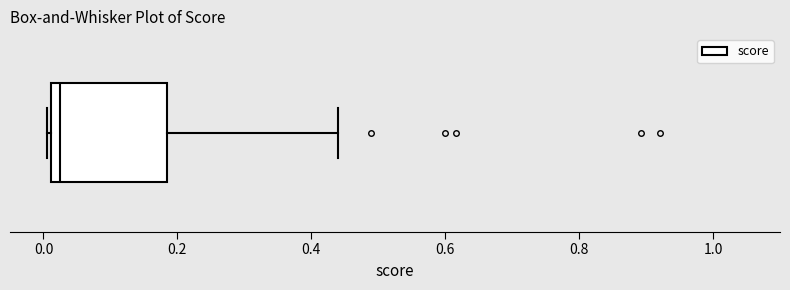

Transcribe this box plot: give where the median line is, the range the box spans, and where the two whiskers end, as read against the x-axis. The values are not printed on the chart, so give them approximately, as read against the axis.

median 0.02 (just right of the box's left edge), box 0.02 to 0.18, whiskers 0.00 to 0.44